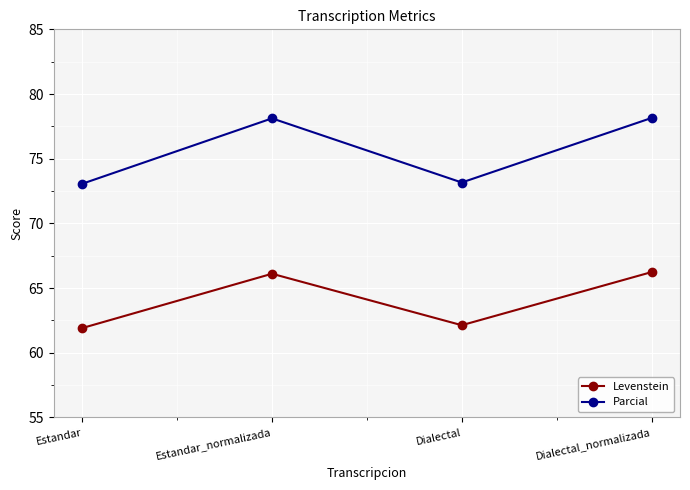

Read the Parcial value at Estandar.

73.1